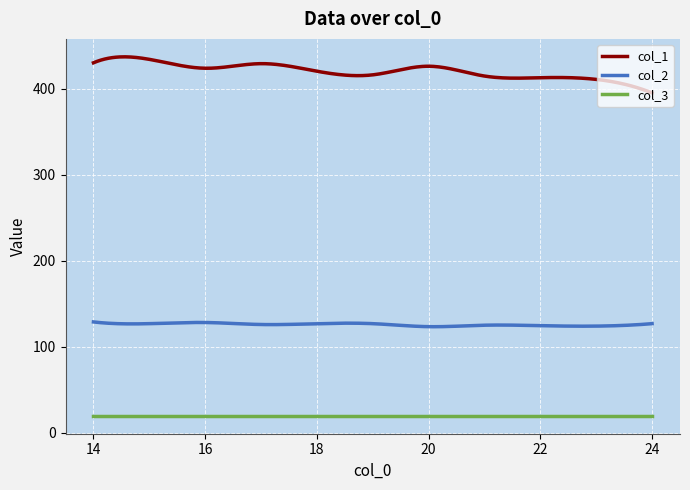

Which series has the largest total across all categories?

col_1